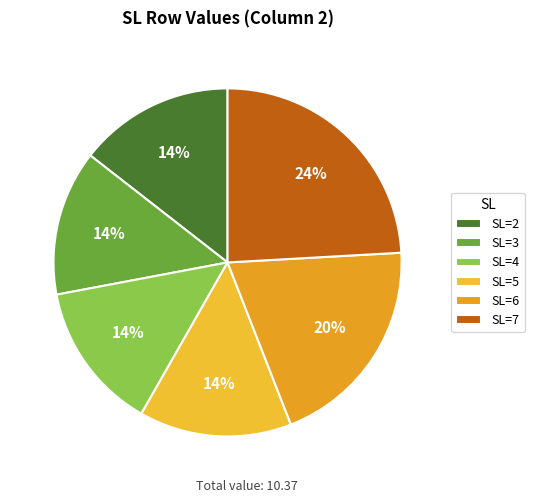

How many slices are in this pie chart?

6